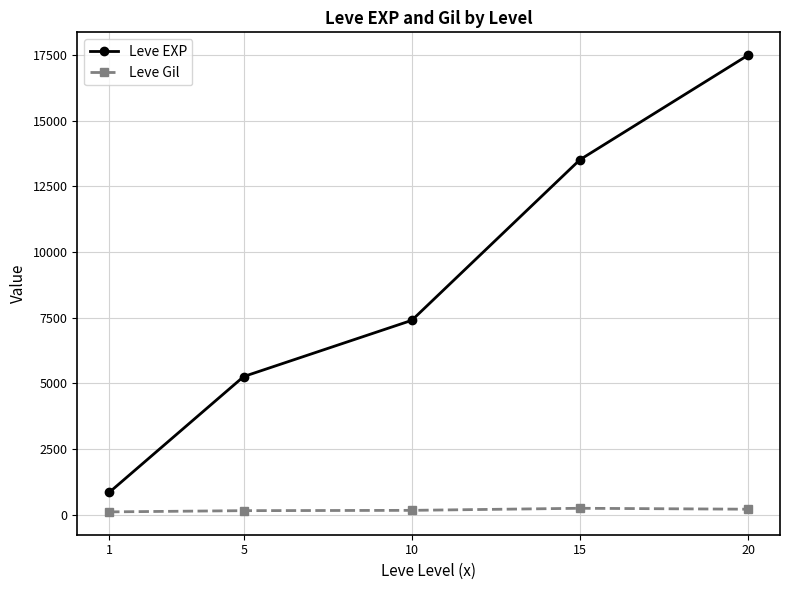

True or false: Leve EXP and Leve Gil cross at least once.

False